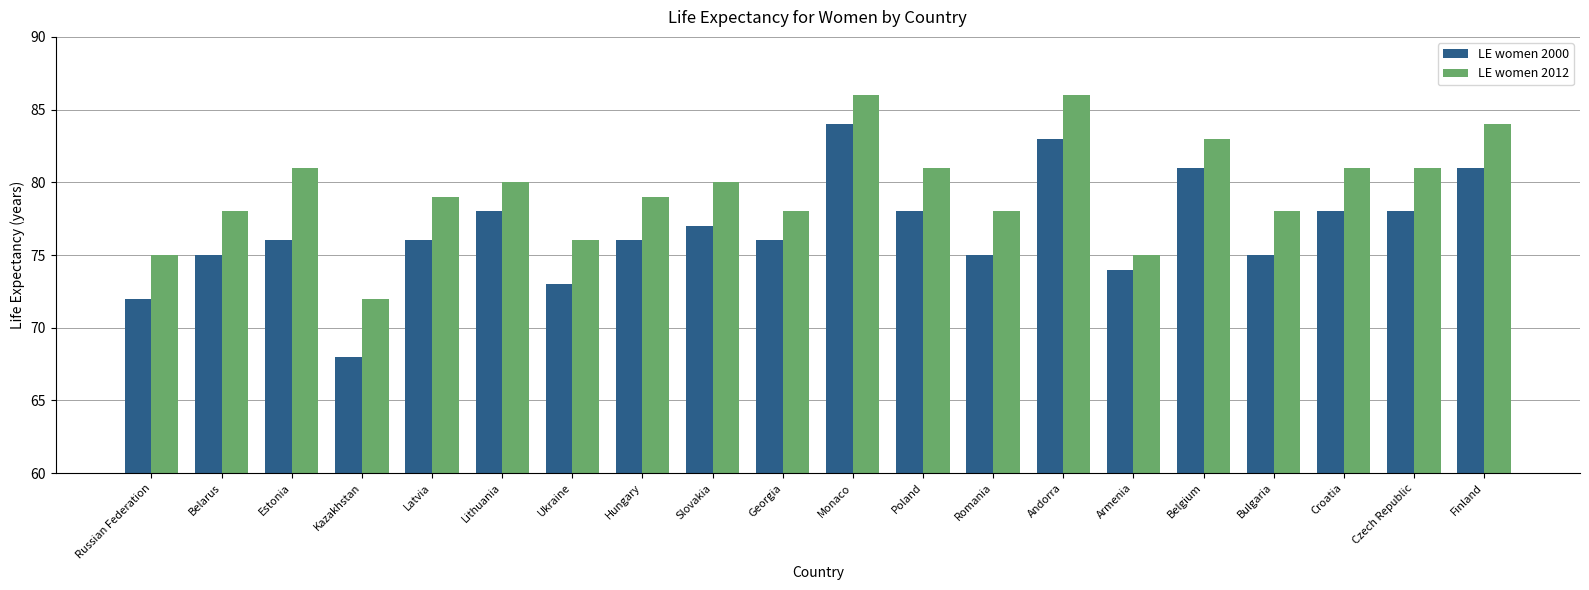

Which series changed the most between Hungary and Monaco?

LE women 2000